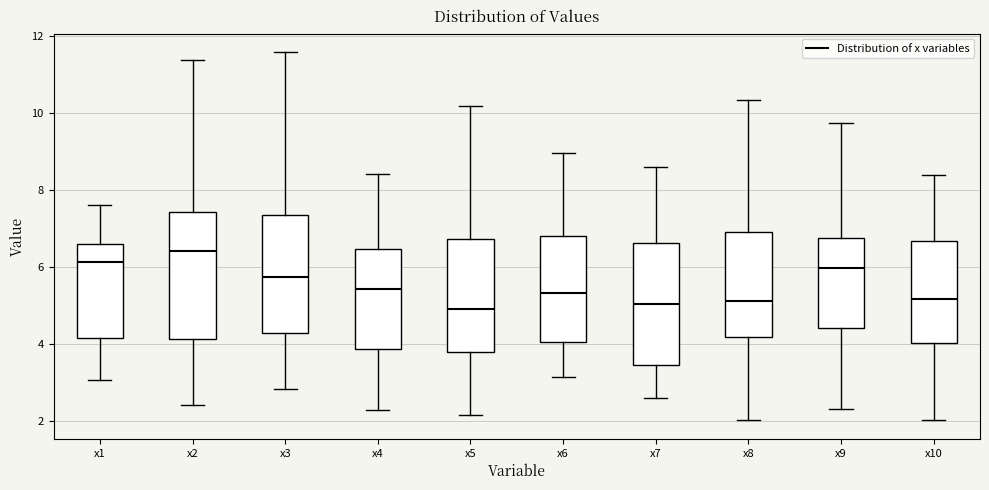

Where does the median line of the box for x4 sit on the y-axis? The values are not printed on the chart, so give them approximately, as read against the axis.

5.4